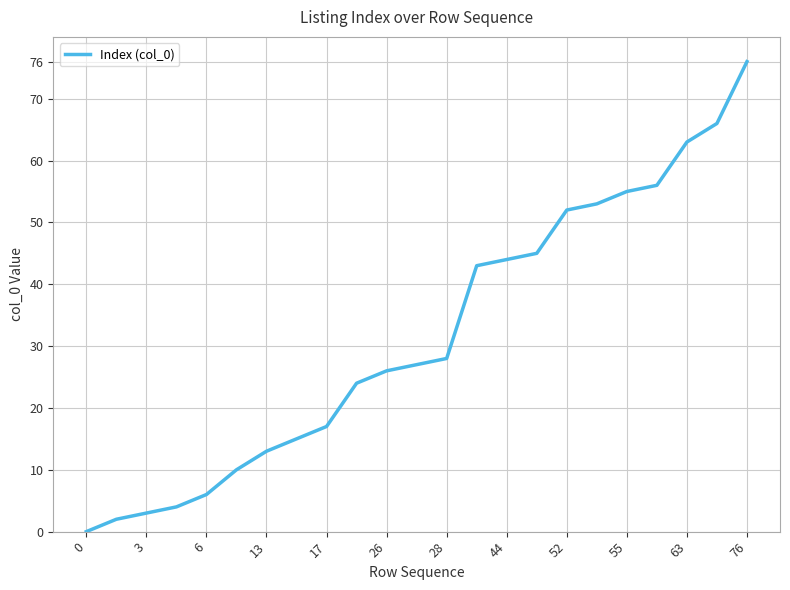

What is the maximum value shown in the chart?

76